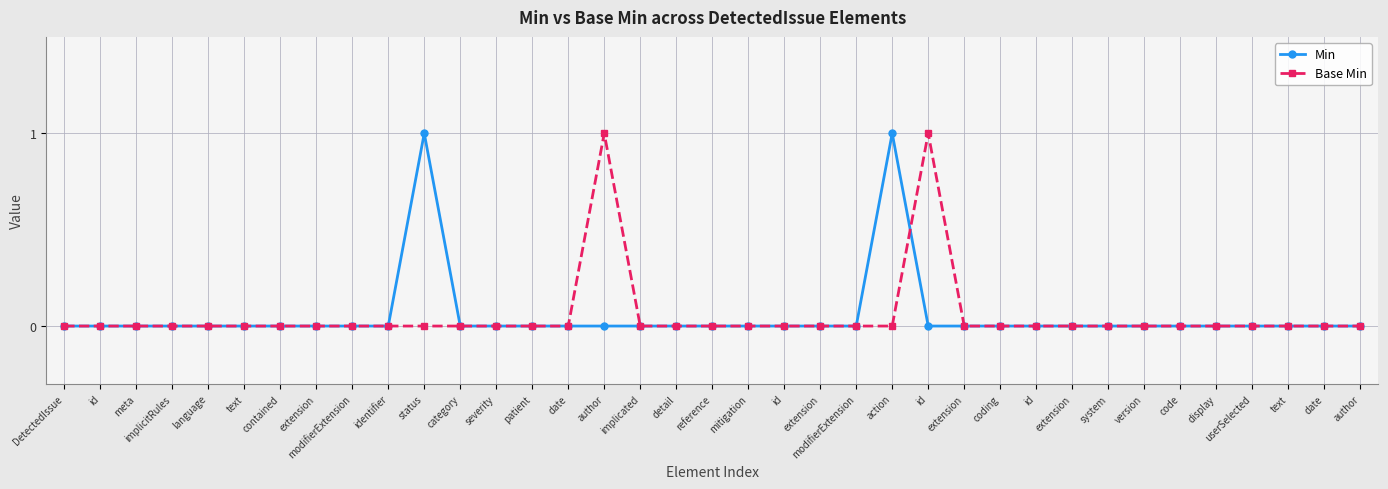

Does the chart display data point markers on the line(s)?

Yes